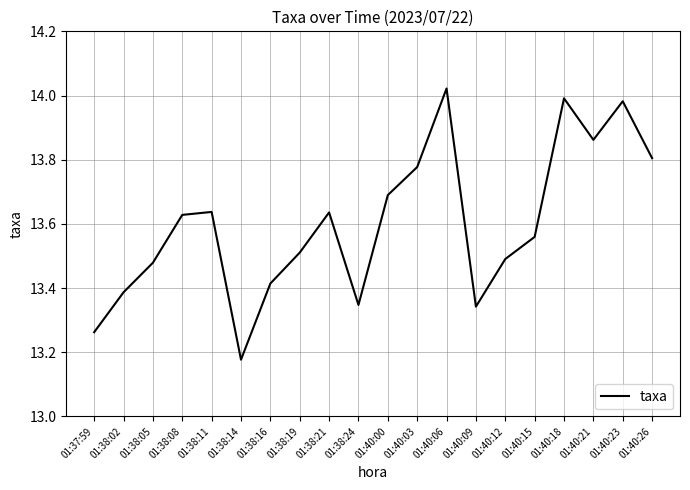

The value at 01:40:03 is 13.8. True or false?

True